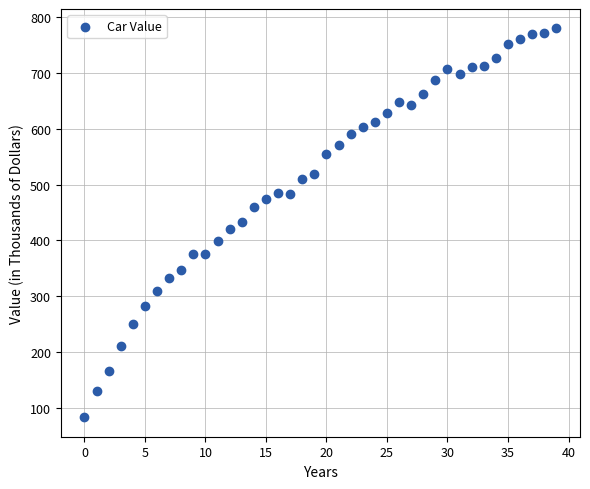

What is the range of Y values (max minus min)?

695